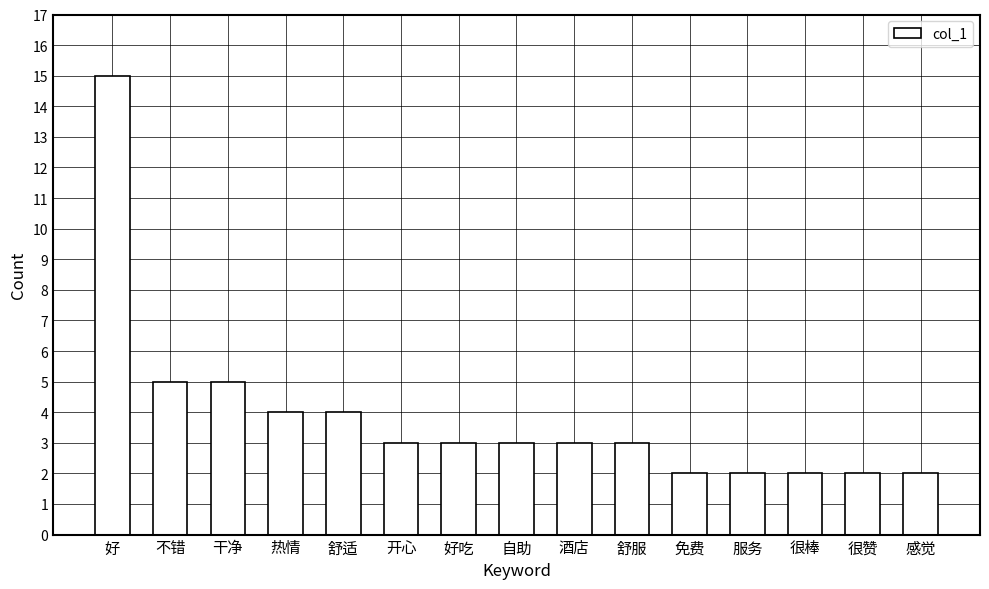

What is the average value?

4